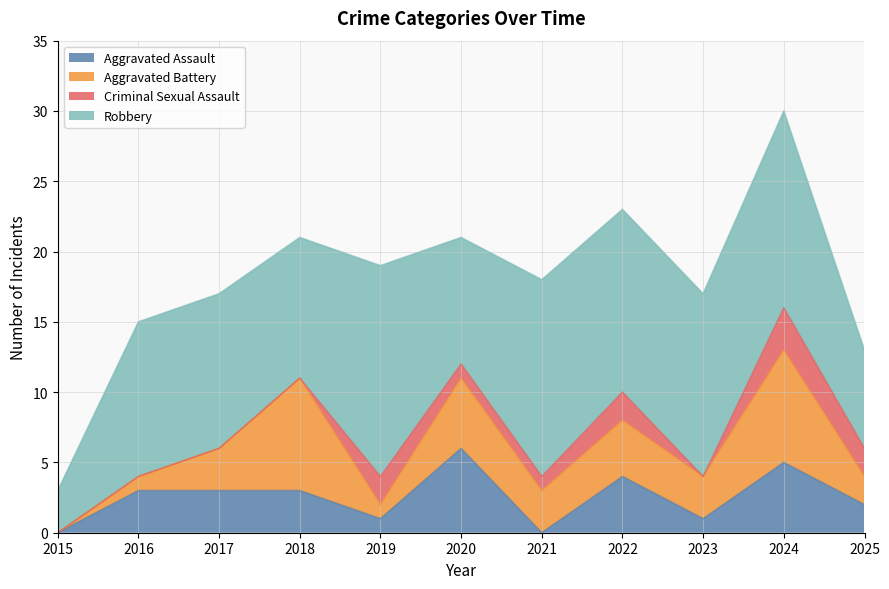

What is the average value of the Aggravated Assault series?

3